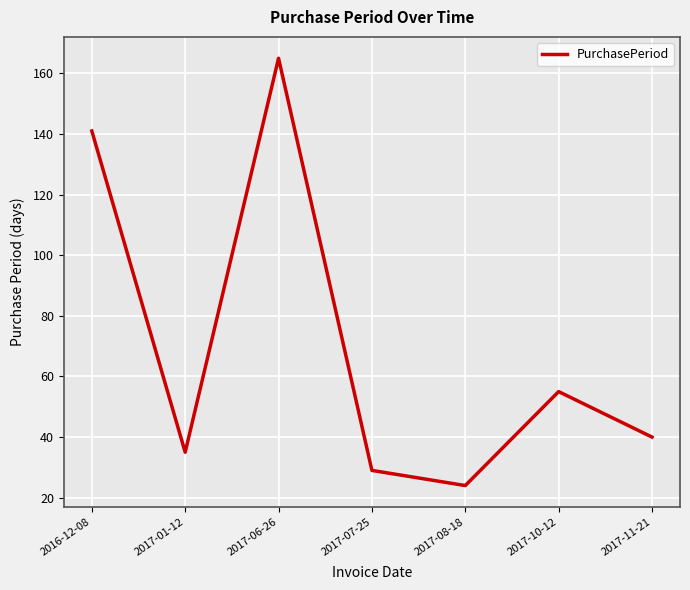

True or false: the data has more than 2 interior local peaks.

False